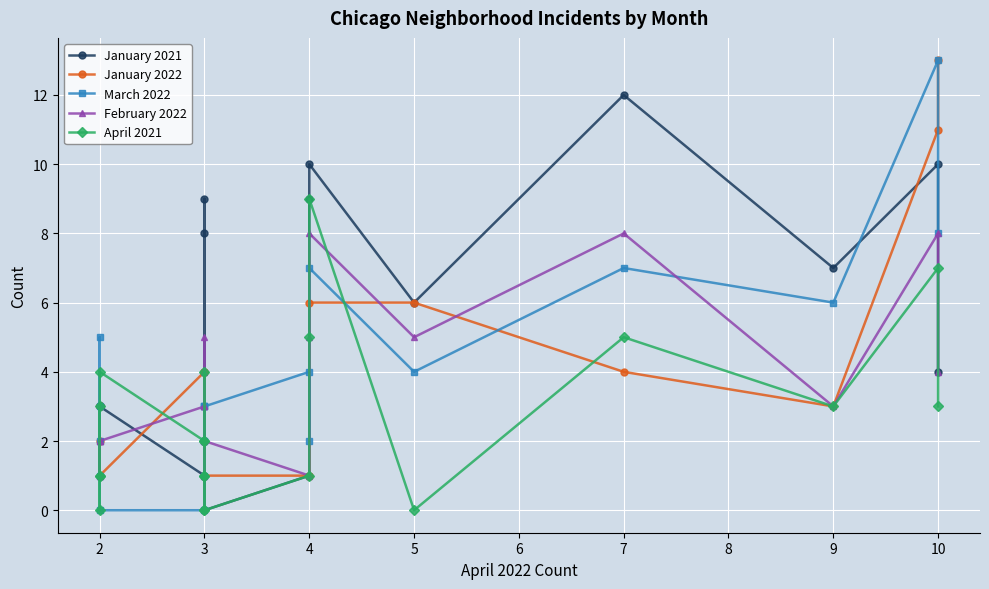

Which series changed the most between 7 and 3?

January 2021